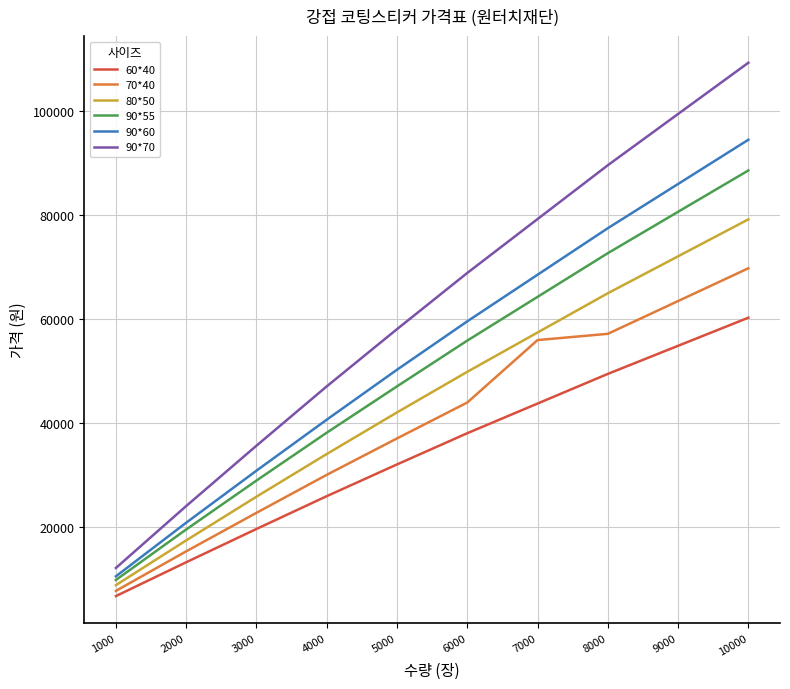

How many series are shown in this chart?

6